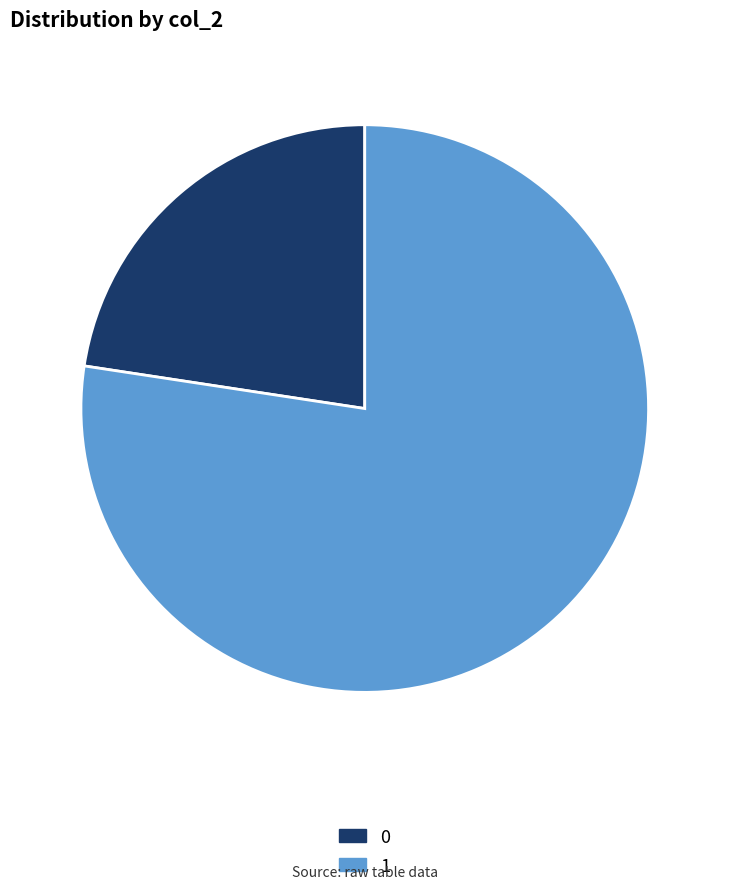

What is the largest slice in the pie chart?

1